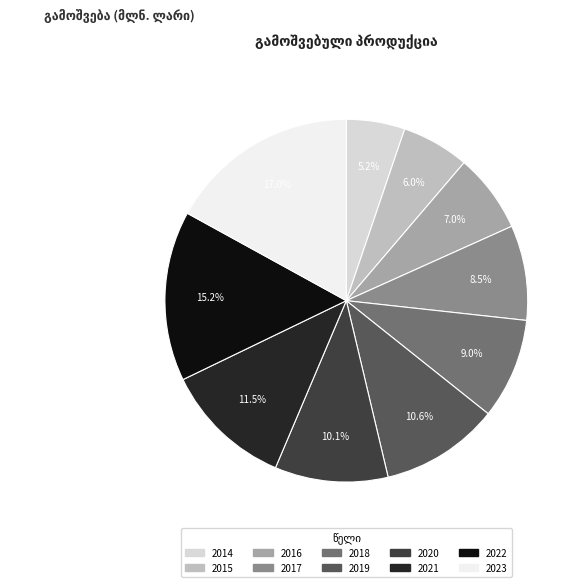

Is there a majority slice in this chart?

No